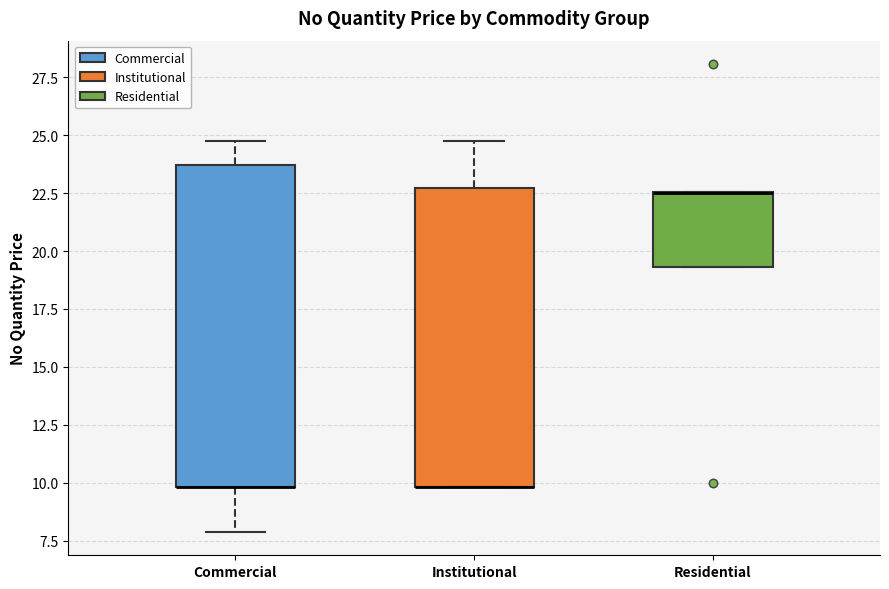

Where does the upper whisker of the box for Institutional end on the y-axis? The values are not printed on the chart, so give them approximately, as read against the axis.

24.5